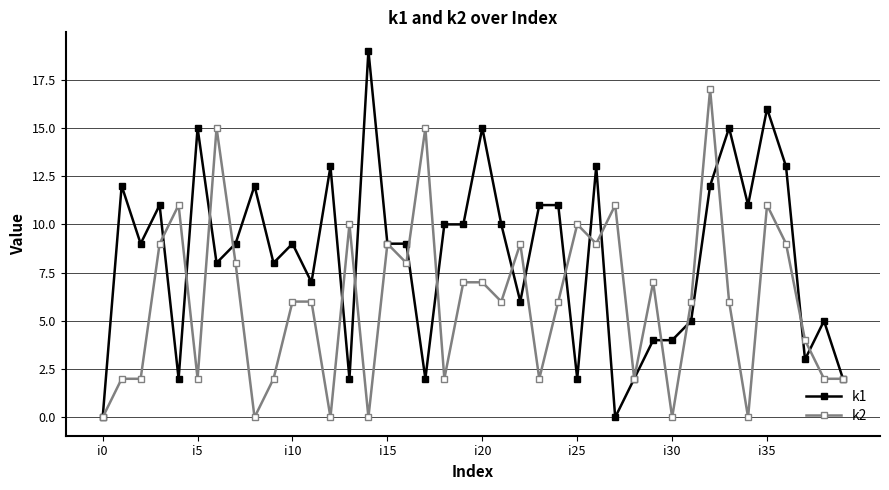

True or false: k2 has more than 1 interior local peaks.

True